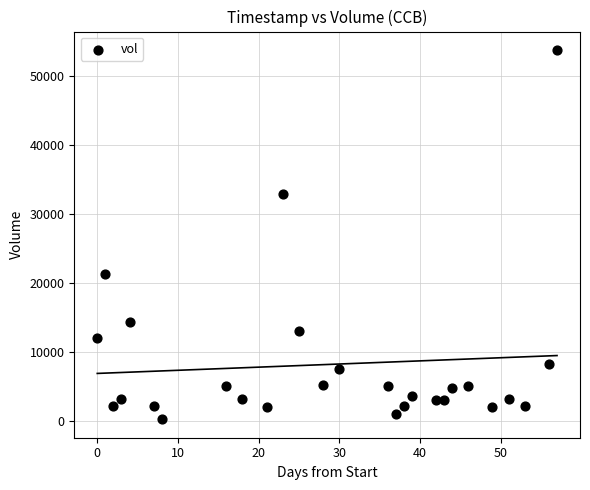

What is the range of Y values (max minus min)?

53500